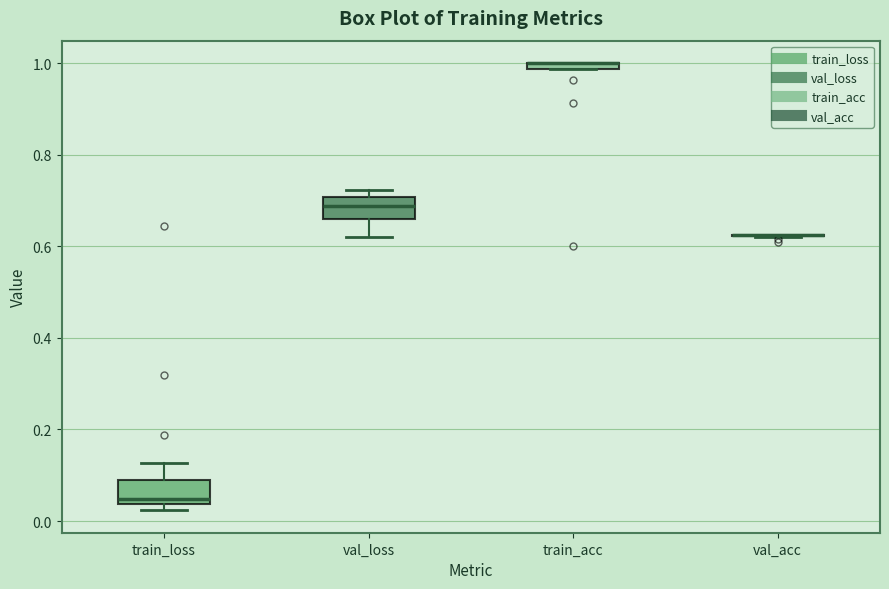

Where is the lower edge of the box for train_loss on the y-axis? The values are not printed on the chart, so give them approximately, as read against the axis.

0.04